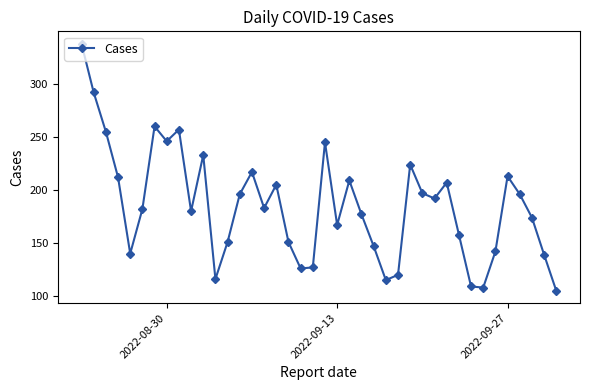

How many points are higher than both their immediate neighbors (excluding endpoints)?

10